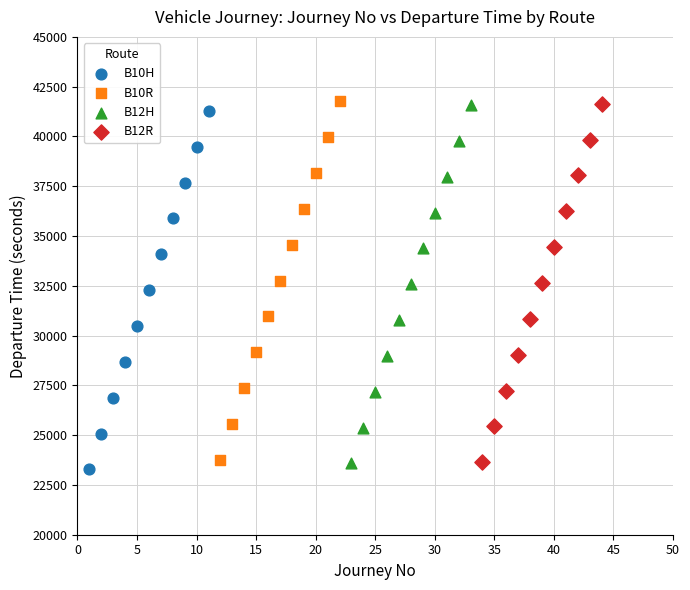

Which series contains the lowest Y value?

B10H